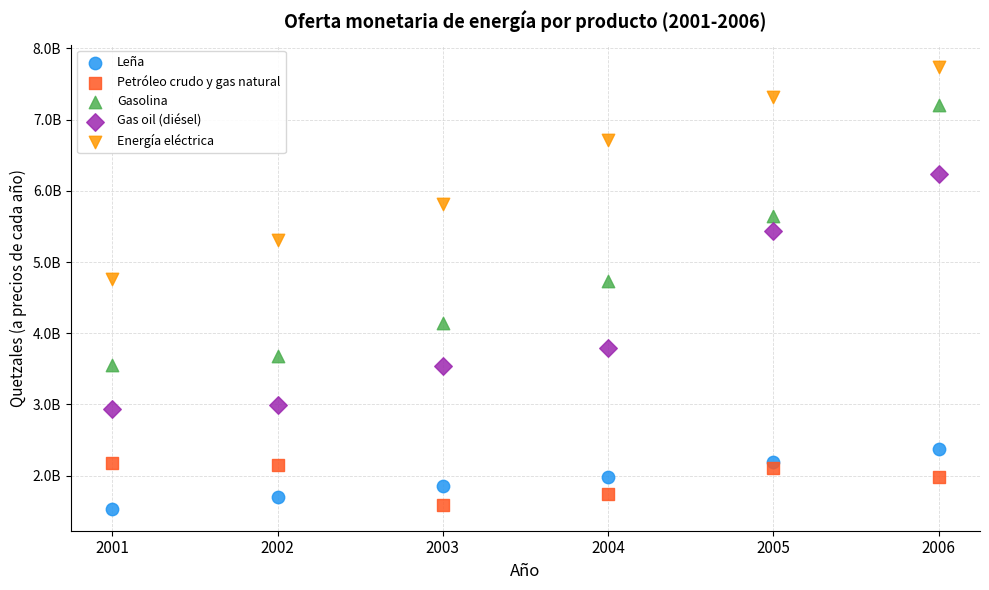

Which series reaches the maximum Y coordinate?

Energía eléctrica